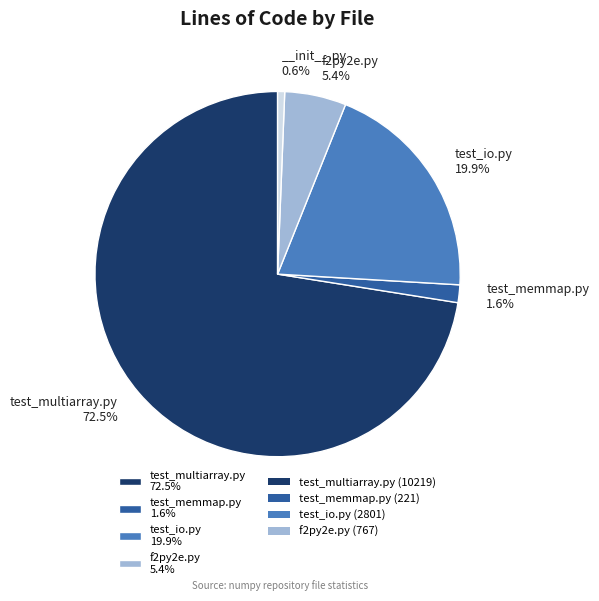

Does any single category account for the majority?

Yes